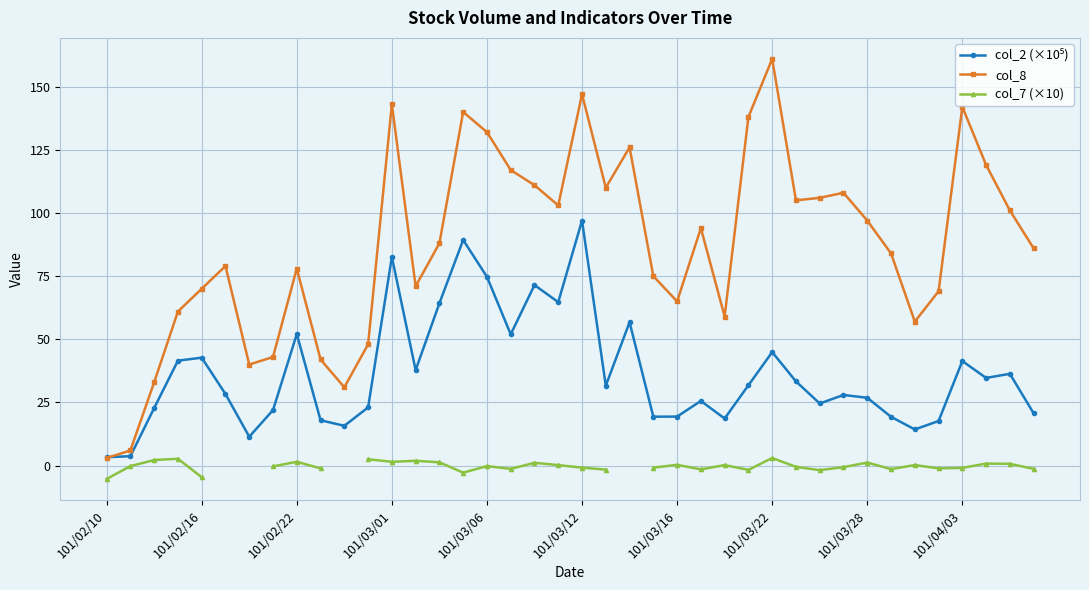

How many times do col_8 and col_2 (×10⁵) cross each other?

1